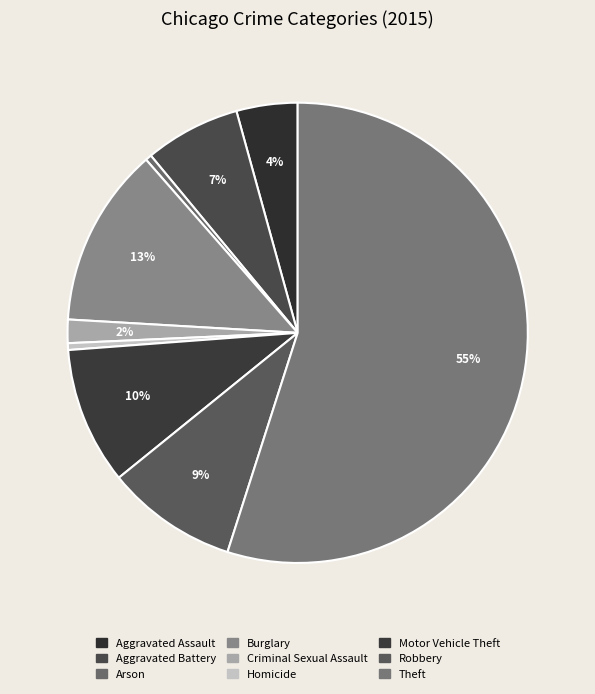

How many segments does this pie chart have?

9